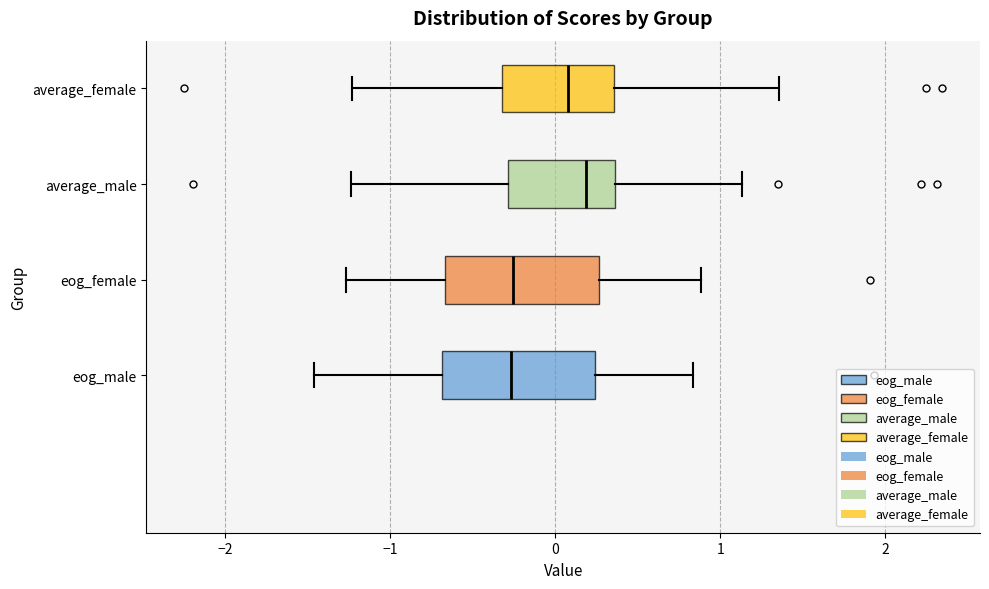

Where does the median line of the box for average_male sit on the x-axis? The values are not printed on the chart, so give them approximately, as read against the axis.

0.2